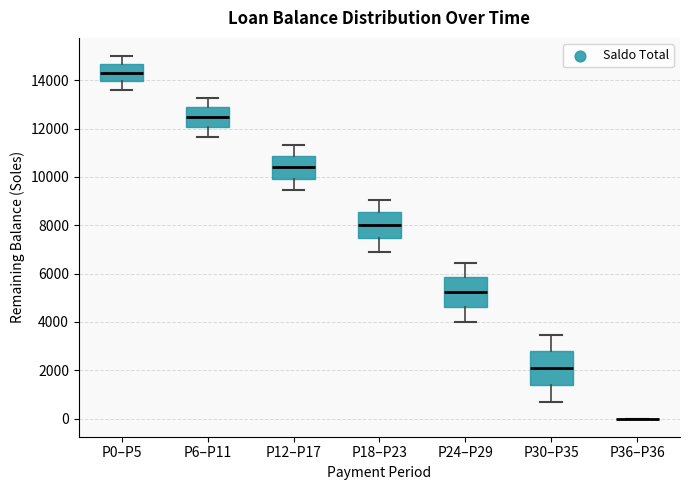

Reading left to right, transcribe this box plot: for each box, give where its median line is, the range the box spans, and where its two whiskers end, as read against the y-axis. The values are not printed on the chart, so give them approximately, as read against the axis.

P0–P5: median 14400, box 14000 to 14600, whiskers 13600 to 15000
P6–P11: median 12400, box 12000 to 12800, whiskers 11600 to 13200
P12–P17: median 10400, box 10000 to 10800, whiskers 9400 to 11400
P18–P23: median 8000, box 7400 to 8600, whiskers 6800 to 9000
P24–P29: median 5200, box 4600 to 5800, whiskers 4000 to 6400
P30–P35: median 2200, box 1400 to 2800, whiskers 600 to 3400
P36–P36: box collapsed to a line at 0, whiskers 0 to 0